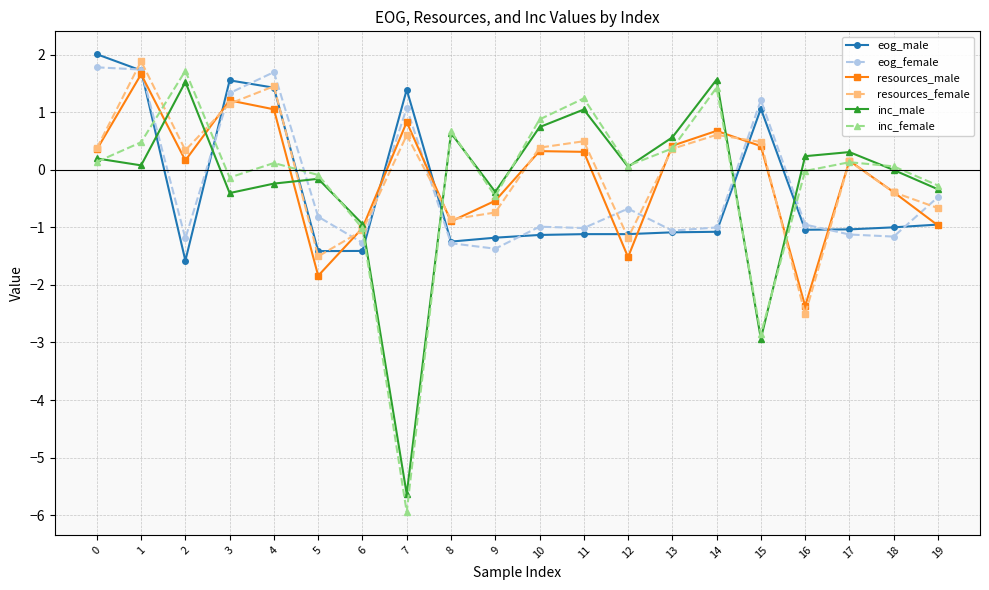

What are all the series names shown in the legend?

eog_male, eog_female, resources_male, resources_female, inc_male, inc_female